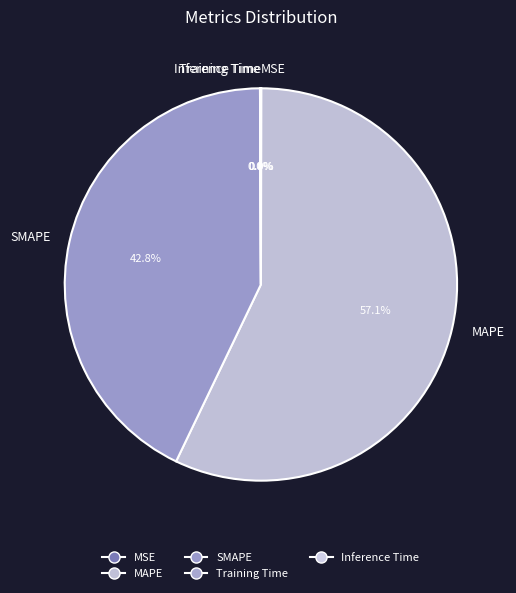

What is the largest slice in the pie chart?

MAPE